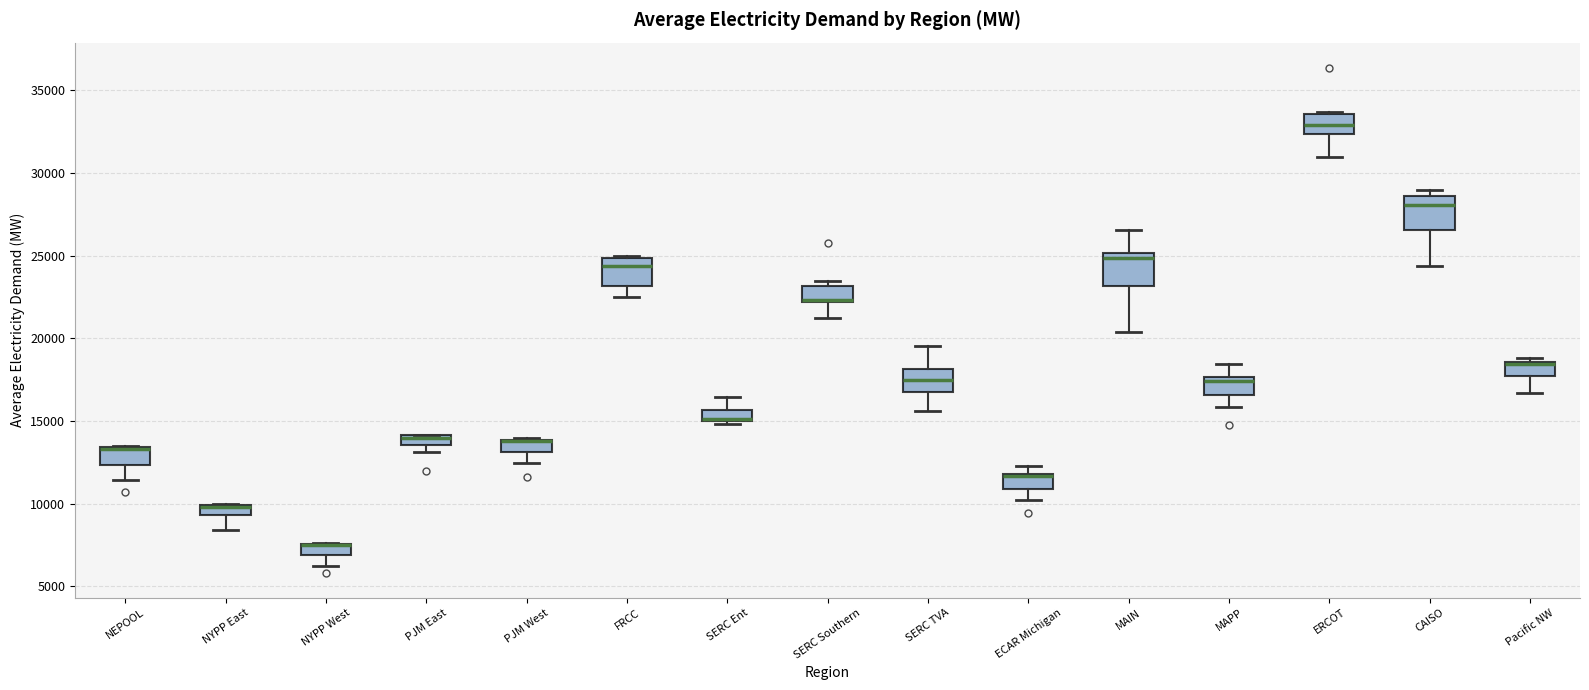

Where does the lower whisker of the box for NYPP East end on the y-axis? The values are not printed on the chart, so give them approximately, as read against the axis.

8500